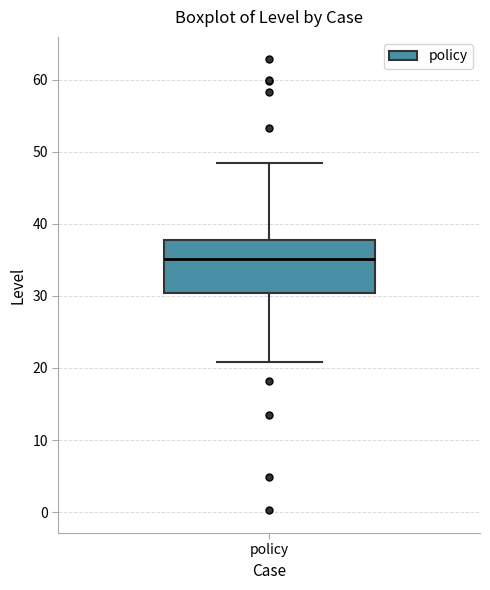

Read this box plot against the y-axis: the position of the median line, the range covered by the box, and the ends of both whiskers. The values are not printed on the chart, so give them approximately, as read against the axis.

median 35, box 30 to 38, whiskers 21 to 48